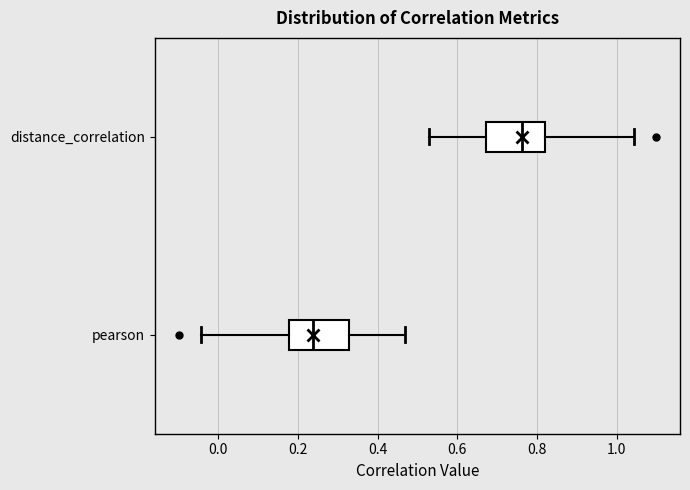

Reading bottom to top, read every box against the x-axis: the position of its median line, the range the box covers, and the ends of its whiskers. The values are not printed on the chart, so give them approximately, as read against the axis.

pearson: median 0.24, box 0.18 to 0.32, whiskers -0.04 to 0.46
distance_correlation: median 0.76, box 0.68 to 0.82, whiskers 0.54 to 1.04